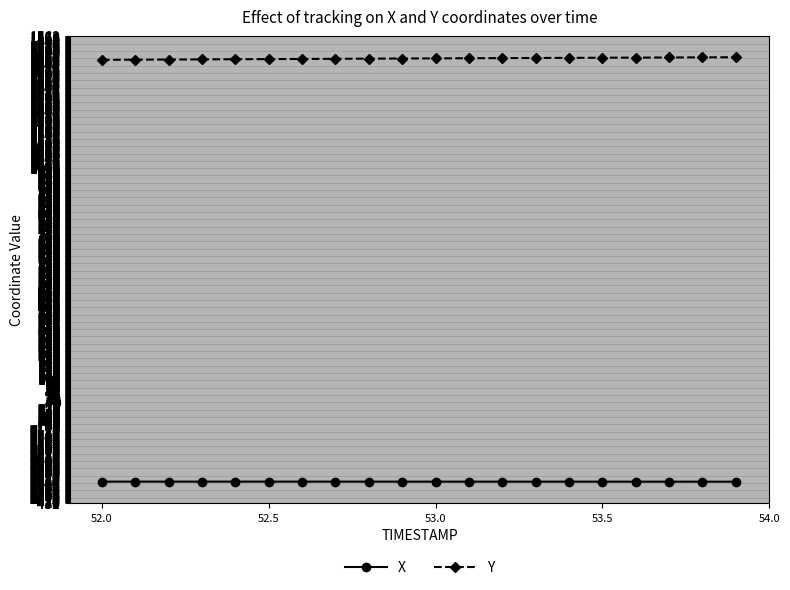

What is the minimum value for Y?

1460.2